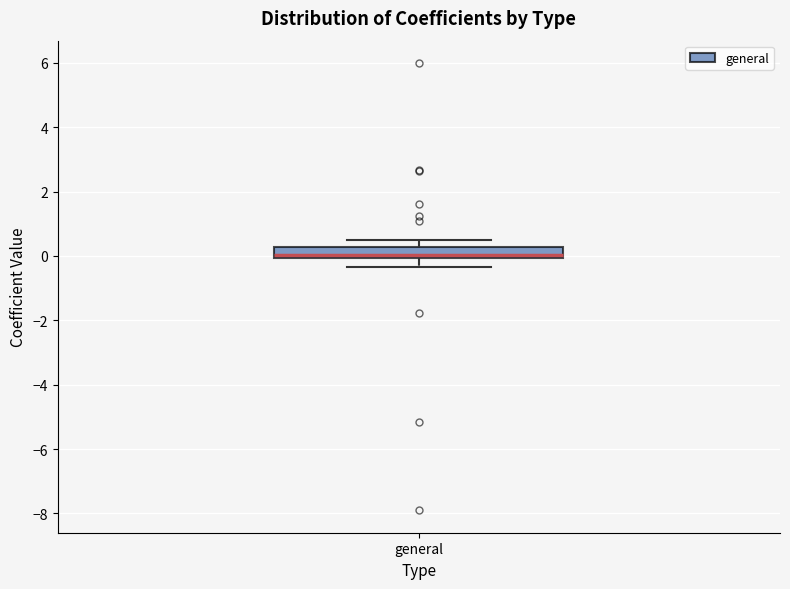

Where does the lower whisker of the box for general end on the y-axis? The values are not printed on the chart, so give them approximately, as read against the axis.

-0.4